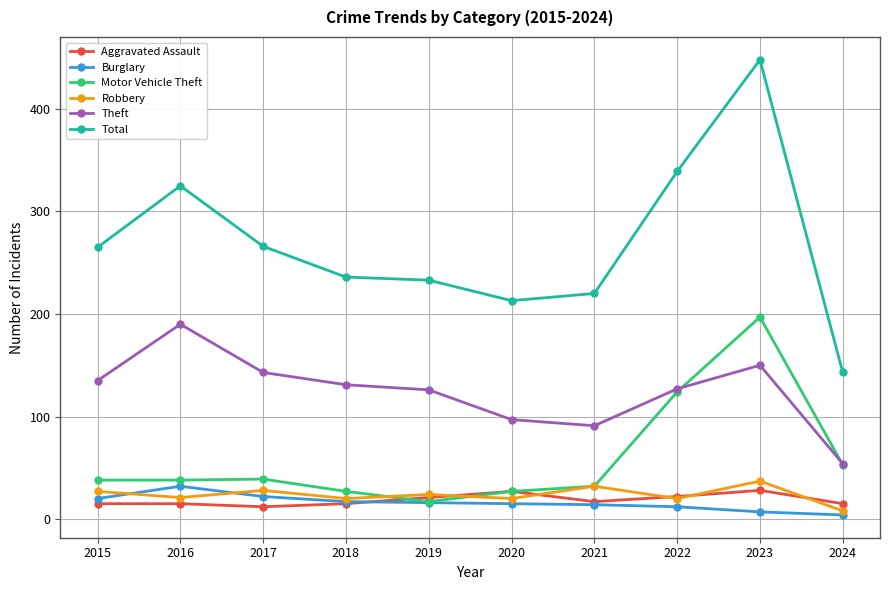

True or false: Total and Robbery cross at least once.

False